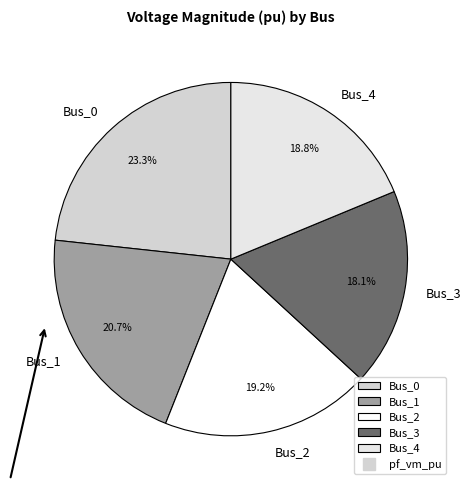

To the nearest percent, what is the difference between the largest and smallest slice percentages?

5%